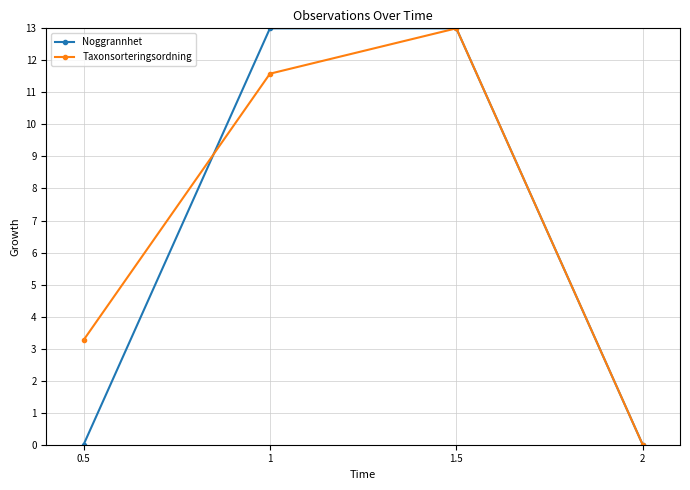

What is the difference between the maximum and minimum values in the Taxonsorteringsordning series?

13.0